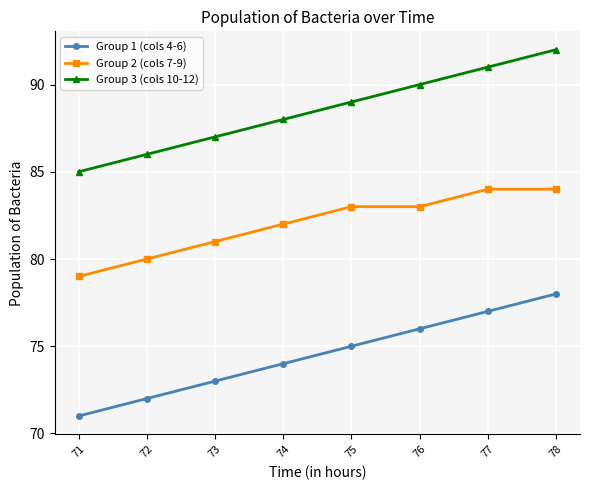

True or false: Group 3 (cols 10-12) and Group 1 (cols 4-6) cross at least once.

False